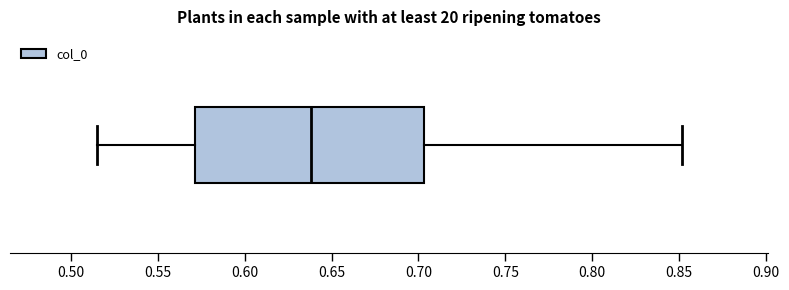

Transcribe this box plot: give where the median line is, the range the box spans, and where the two whiskers end, as read against the x-axis. The values are not printed on the chart, so give them approximately, as read against the axis.

median 0.640, box 0.570 to 0.705, whiskers 0.515 to 0.850